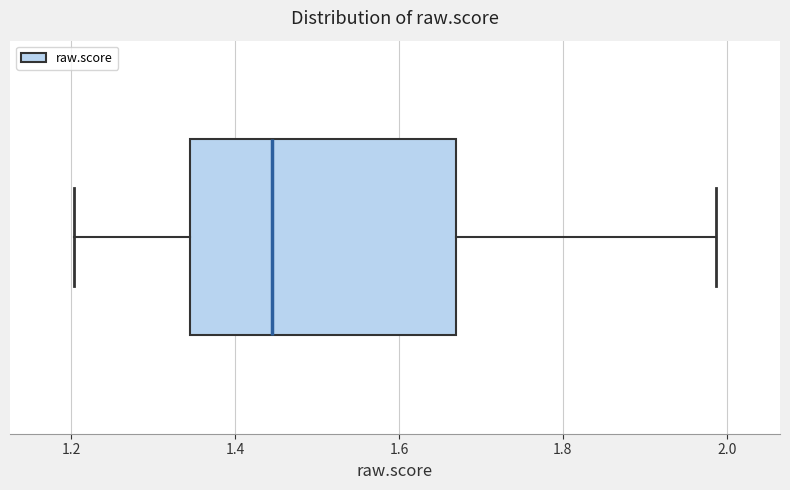

Where does the median line of the box sit on the x-axis? The values are not printed on the chart, so give them approximately, as read against the axis.

1.44